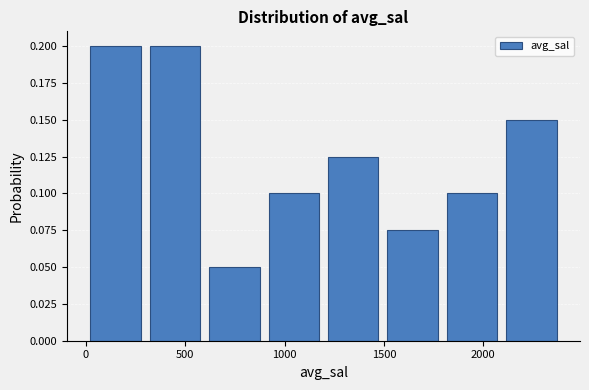

Reading left to right, list every bar in this chart as the range it spans on the x-axis followed by its height. Neither the bar edges nor the heights are printed on the chart, so give them approximately, as read against the axes.

0 to 300: 0.200
300 to 600: 0.200
600 to 900: 0.050
900 to 1200: 0.100
1200 to 1500: 0.125
1500 to 1800: 0.075
1800 to 2100: 0.100
2100 to 2400: 0.150